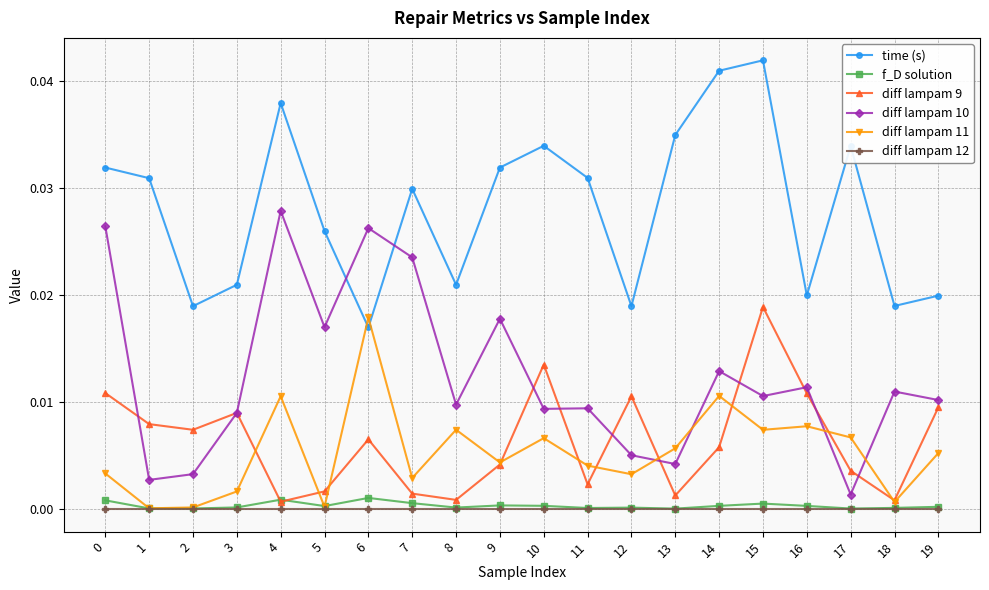

Is the value of diff lampam 10 at 5 greater than the value of f_D solution at 11?

Yes